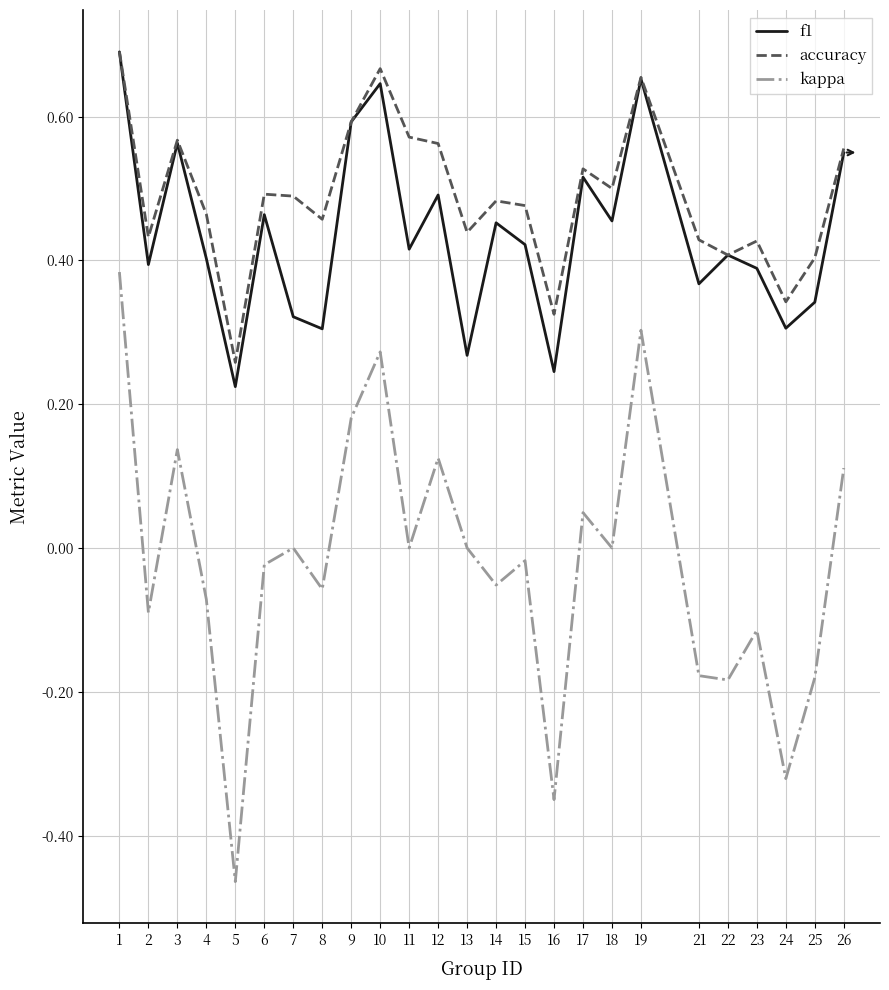

Which label corresponds to the smallest value in the chart?

5